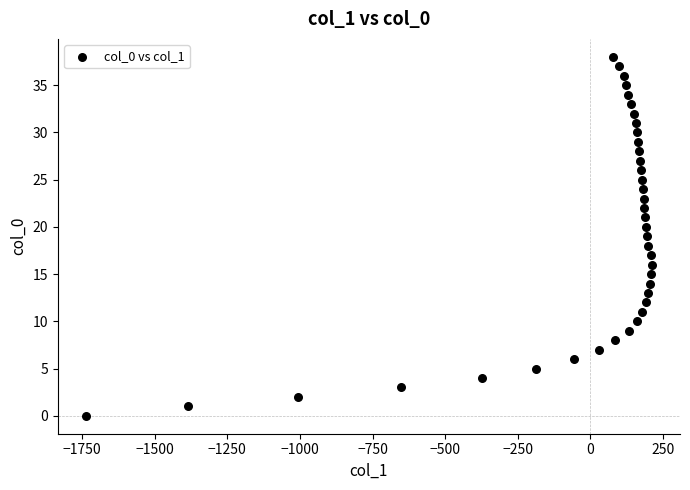

What is the range of X values (max minus min)?

1947